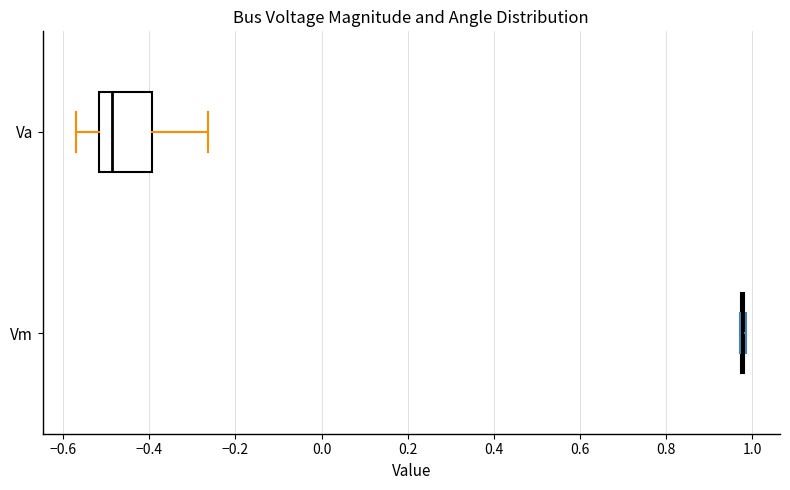

Reading bottom to top, transcribe this box plot: for each box, give where its median line is, the range the box spans, and where its two whiskers end, as read against the x-axis. The values are not printed on the chart, so give them approximately, as read against the axis.

Vm: box collapsed to a line at 0.98, whiskers 0.98 to 0.98
Va: median -0.48, box -0.52 to -0.40, whiskers -0.56 to -0.26